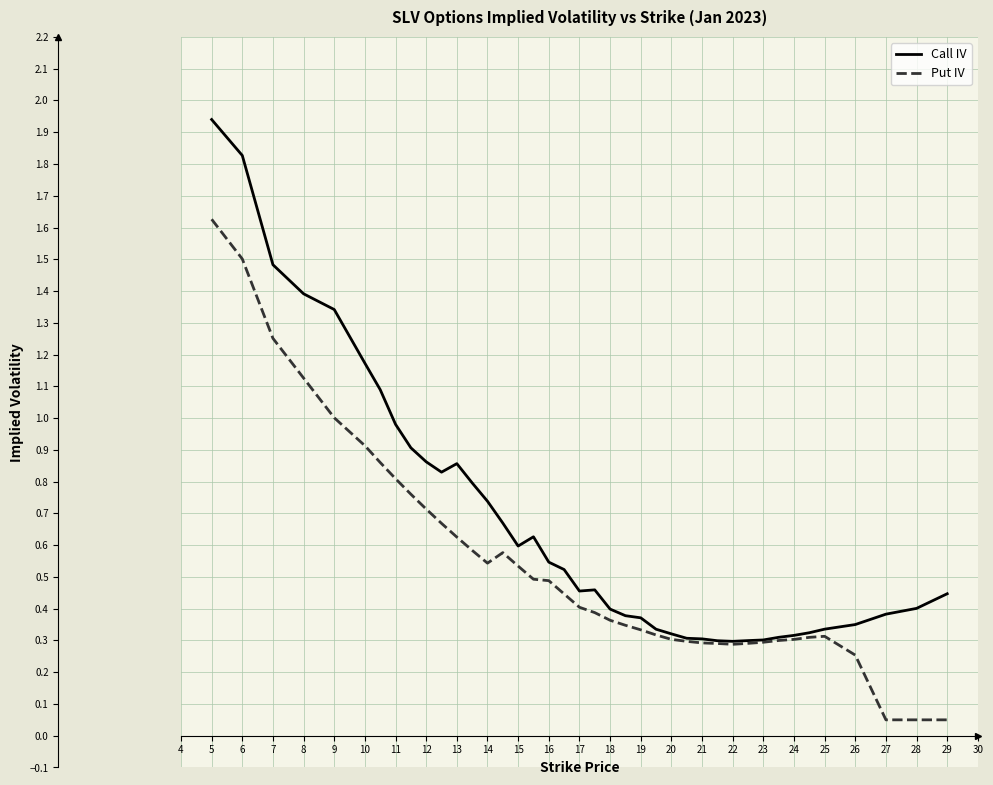

List the series in order of their peak value, lowest first.

Put IV, Call IV